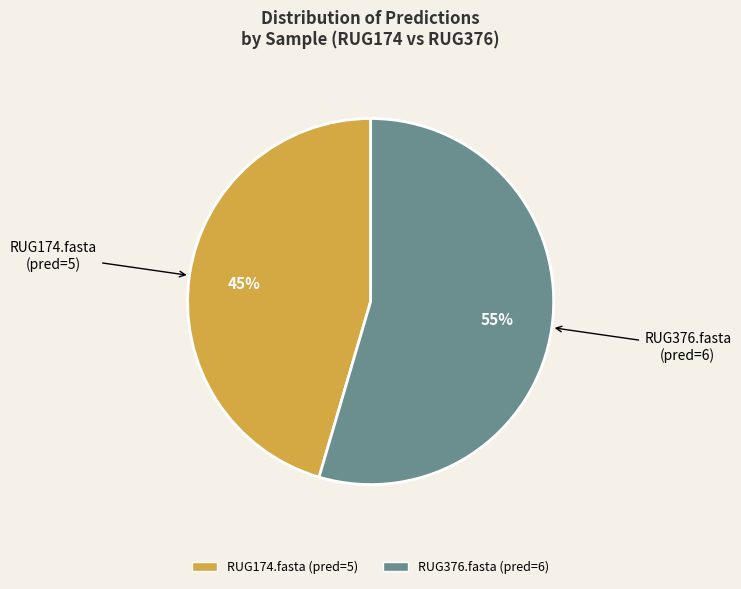

Combined, do RUG376.fasta and RUG174.fasta account for over 50%?

Yes